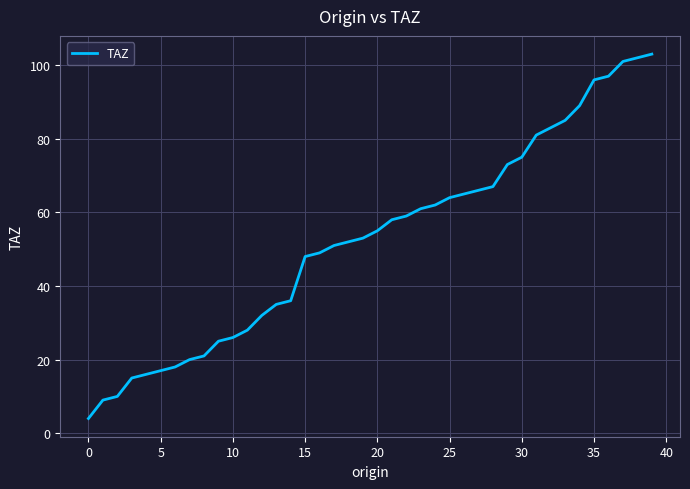

What is the greatest value displayed?

103